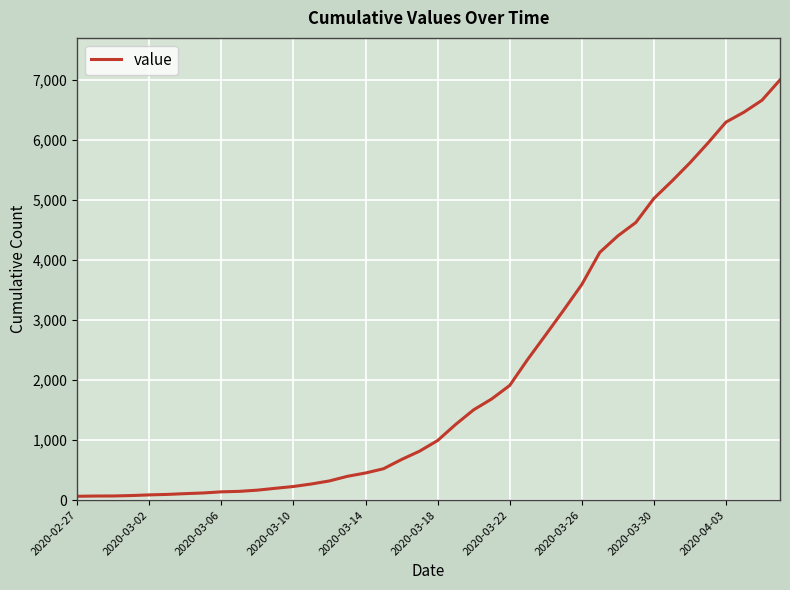

What is the difference between the maximum and minimum values?

6941